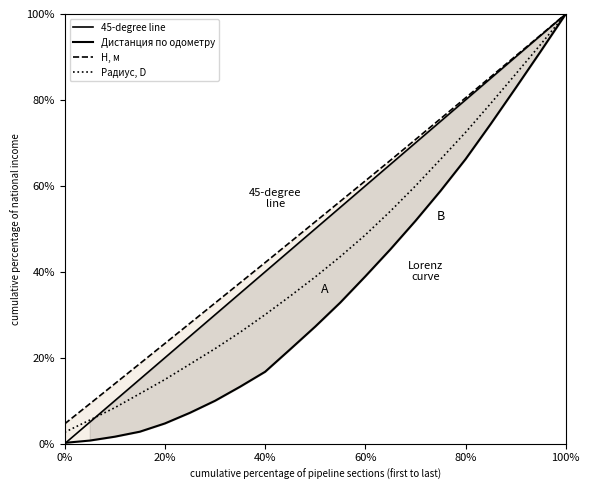

What are all the series names shown in the legend?

45-degree line, Дистанция по одометру, H, м, Радиус, D